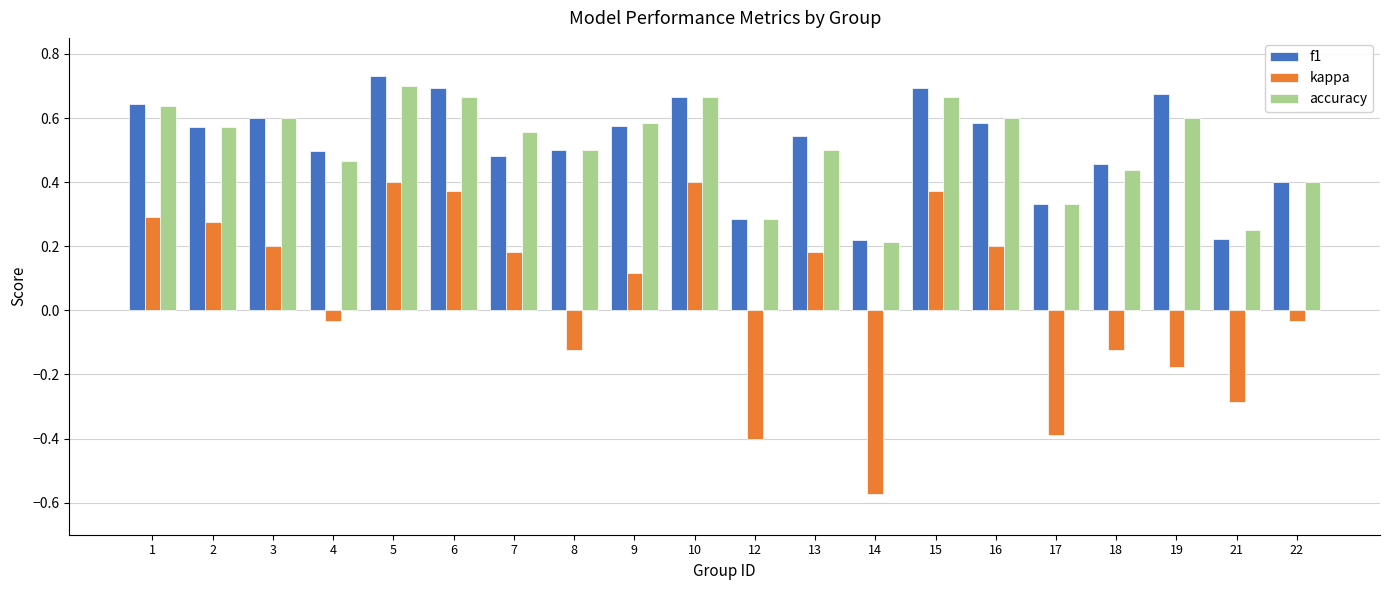

At how many categories does at least one series exceed 0?

20